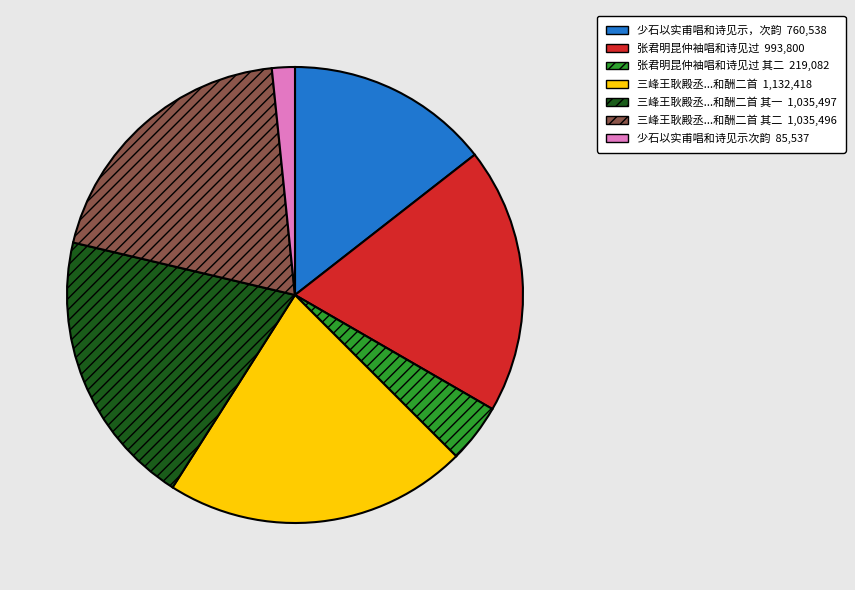

Is there any slice that represents more than half of the pie?

No